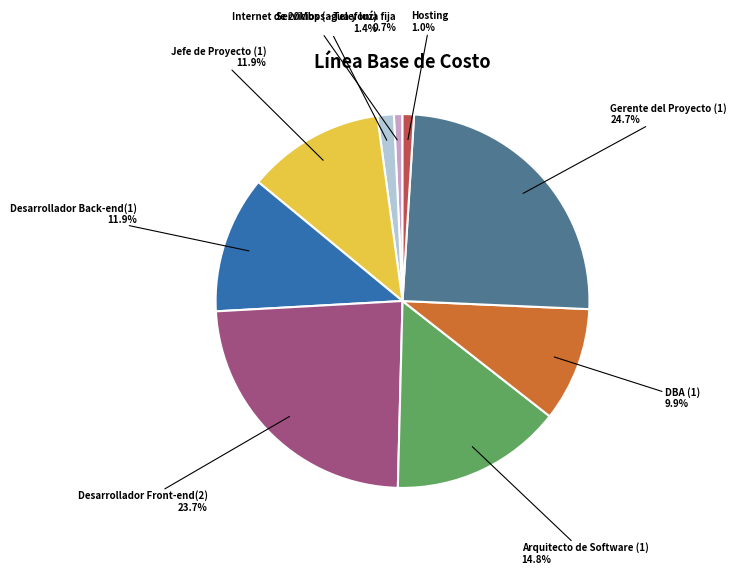

How many slices are in this pie chart?

9